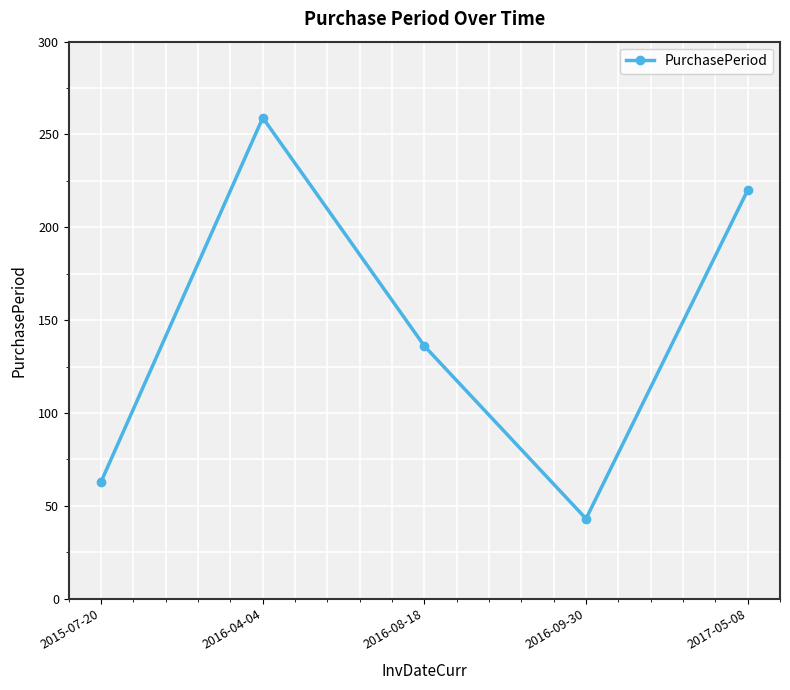

Reading right to left, transcribe all the data shown in this chart.

2017-05-08=220	2016-09-30=43	2016-08-18=136	2016-04-04=259	2015-07-20=63